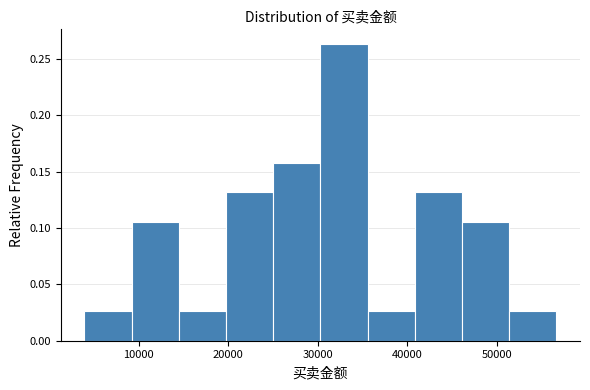

How tall is the bar that spans 25000 to 30000 on the x-axis? Neither the bar edges nor the heights are printed on the chart, so give them approximately, as read against the axes.

0.160